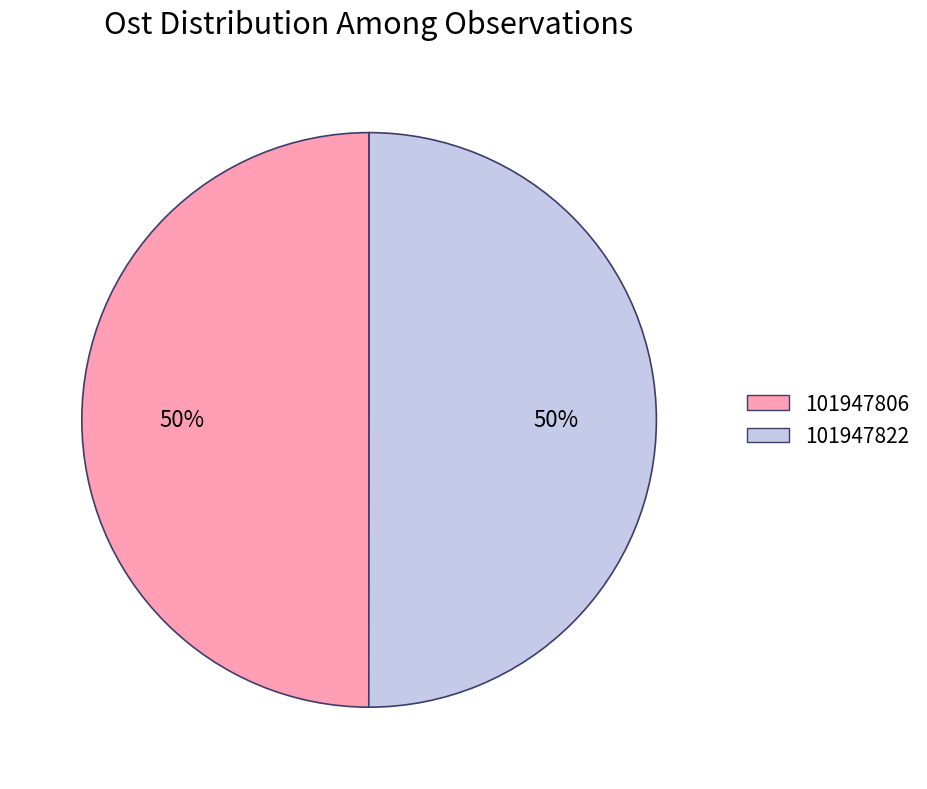

To the nearest percent, what percentage of the pie is 101947806?

50%